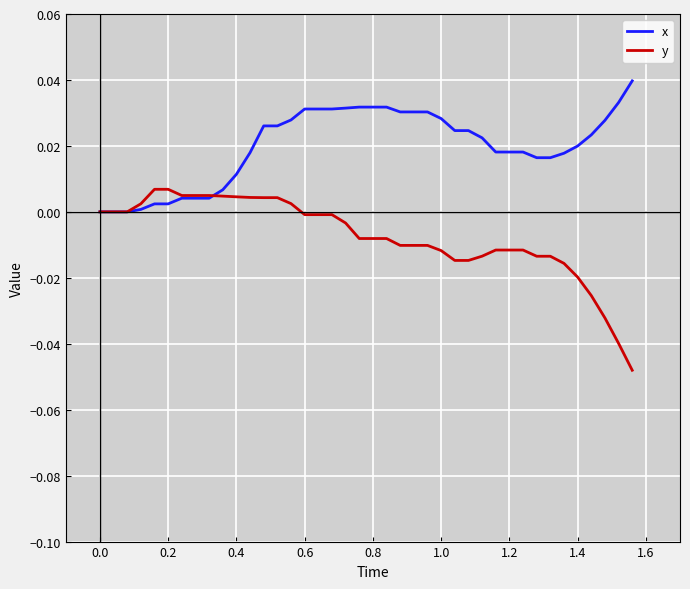

Which series has the widest spread of values?

y